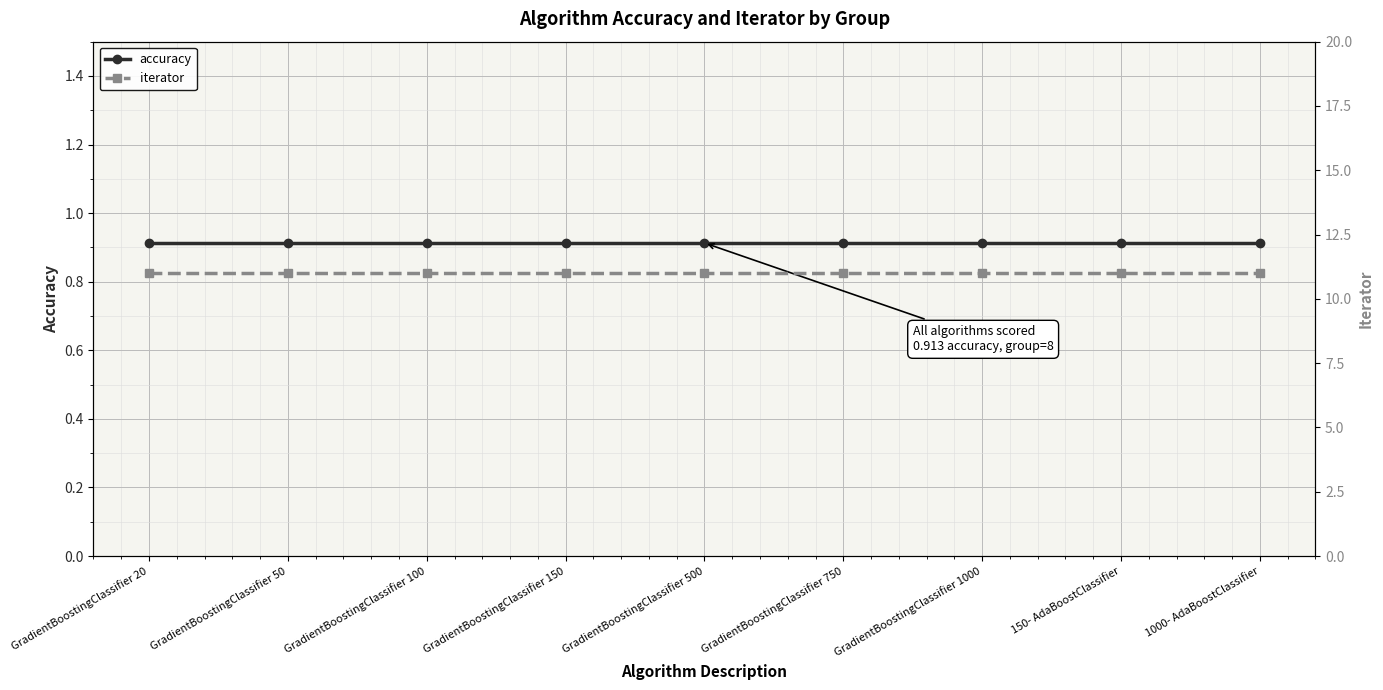

Which series has the widest spread of values?

accuracy